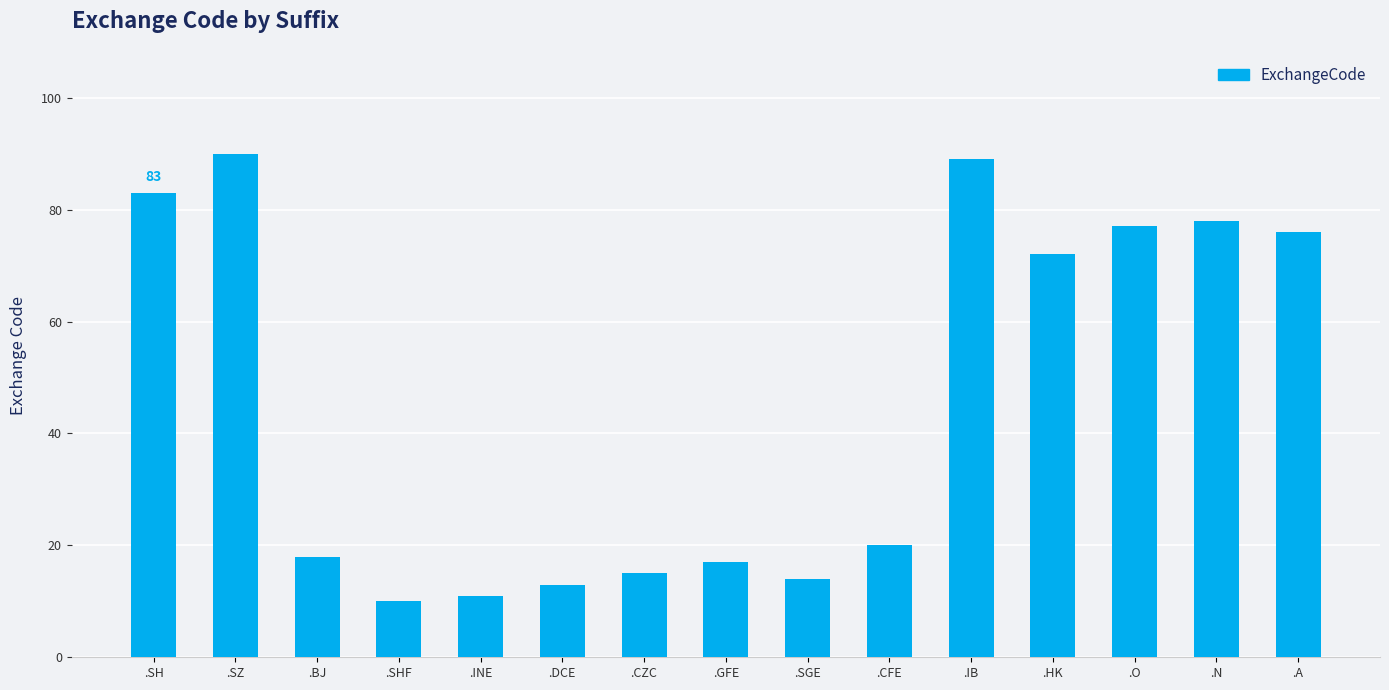

Rank the categories by value from lowest to highest.

.SHF, .INE, .DCE, .SGE, .CZC, .GFE, .BJ, .CFE, .HK, .A, .O, .N, .SH, .IB, .SZ